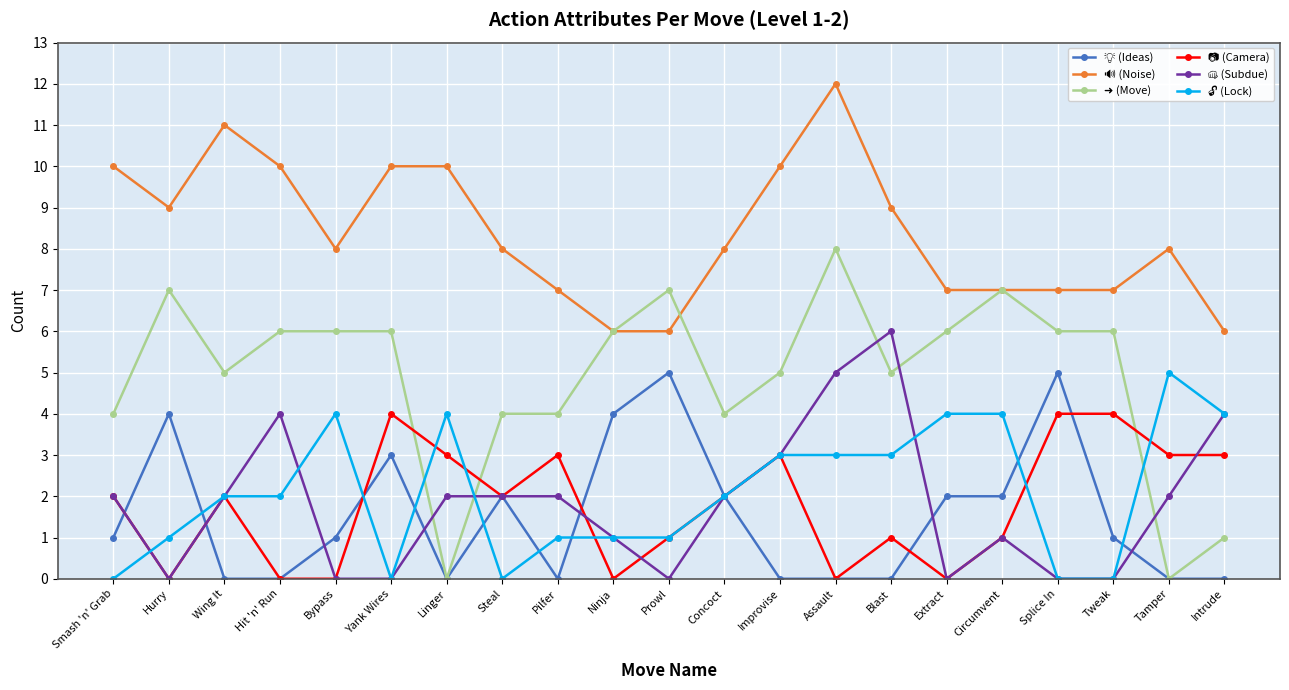

What is the difference between the highest and lowest values at Ninja?

6